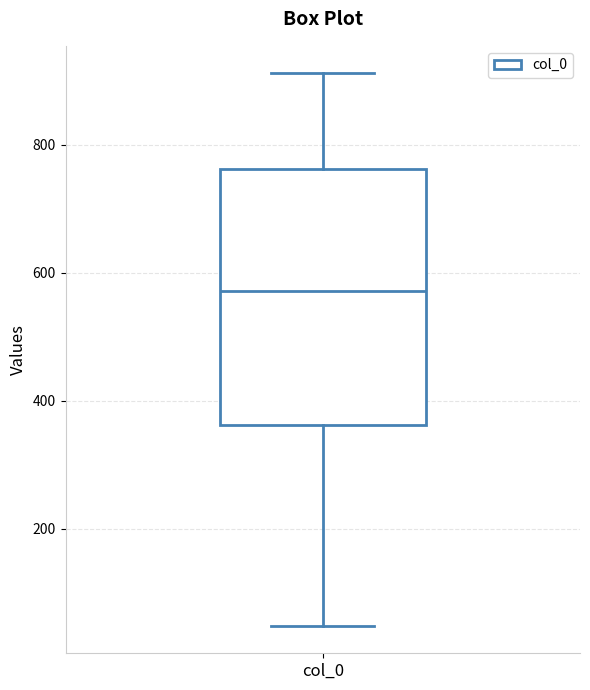

Where is the upper edge of the box for col_0 on the y-axis? The values are not printed on the chart, so give them approximately, as read against the axis.

760